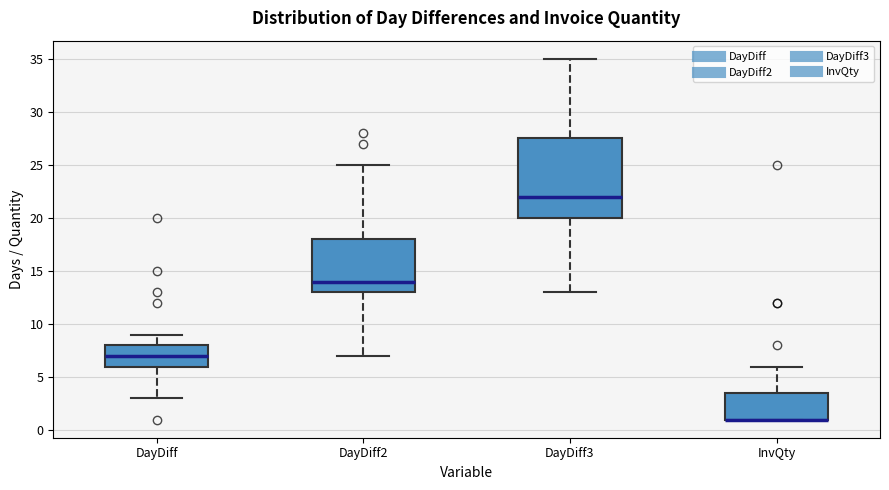

Reading left to right, transcribe this box plot: for each box, give where its median line is, the range the box spans, and where its two whiskers end, as read against the y-axis. The values are not printed on the chart, so give them approximately, as read against the axis.

DayDiff: median 7.0, box 6.0 to 8.0, whiskers 3.0 to 9.0
DayDiff2: median 14.0, box 13.0 to 18.0, whiskers 7.0 to 25.0
DayDiff3: median 22.0, box 20.0 to 27.5, whiskers 13.0 to 35.0
InvQty: median 1.0 (drawn on the box's lower edge), box 1.0 to 3.5, whiskers 1.0 to 6.0